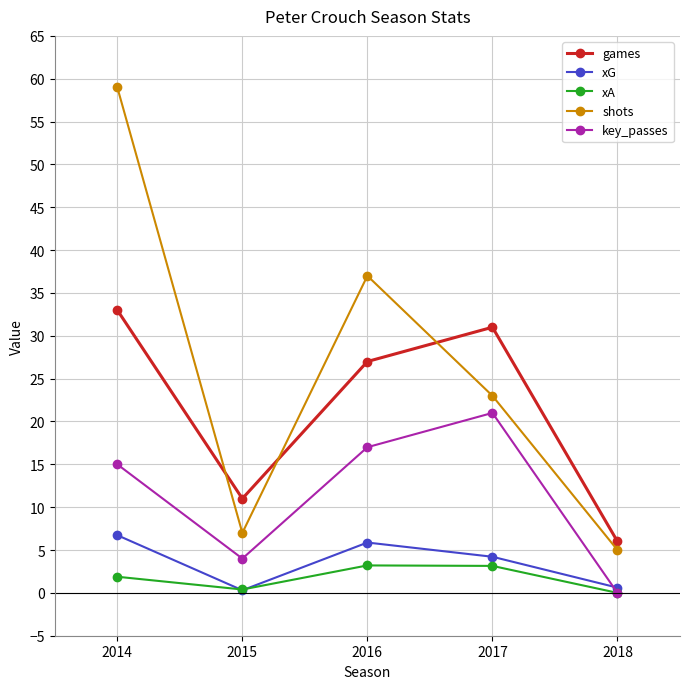

What is the highest value of the shots series?

59.0